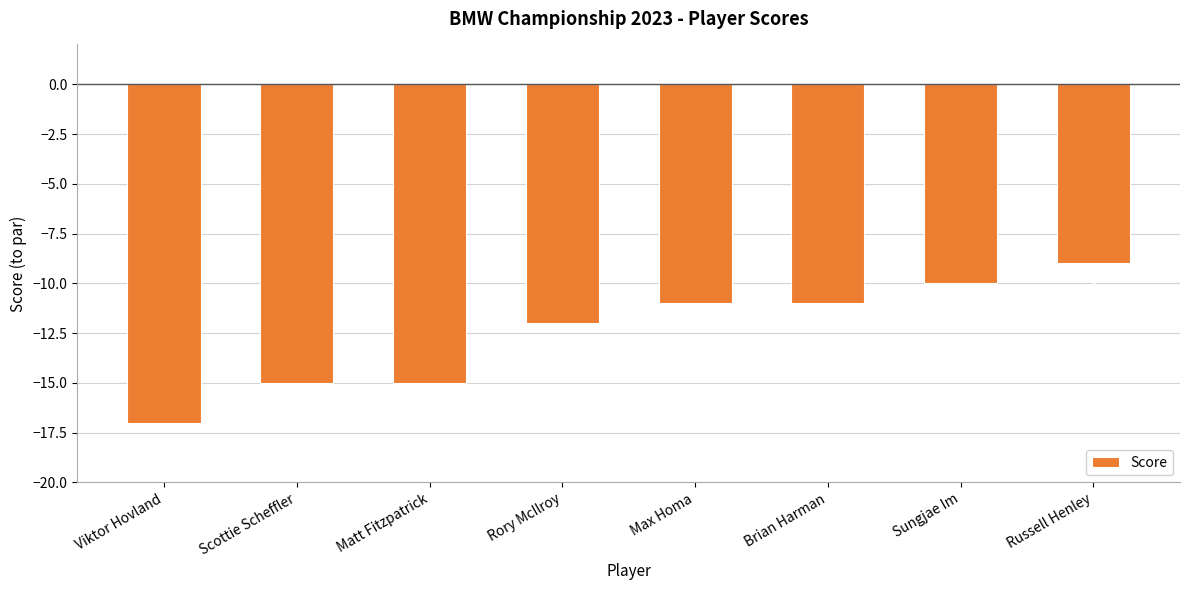

What is the smallest value displayed?

-17